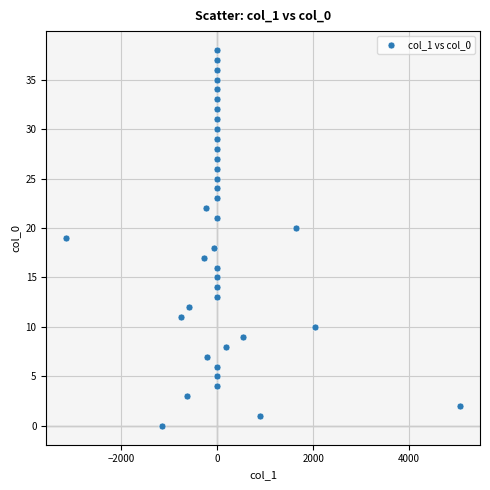

What is the range of Y values (max minus min)?

38